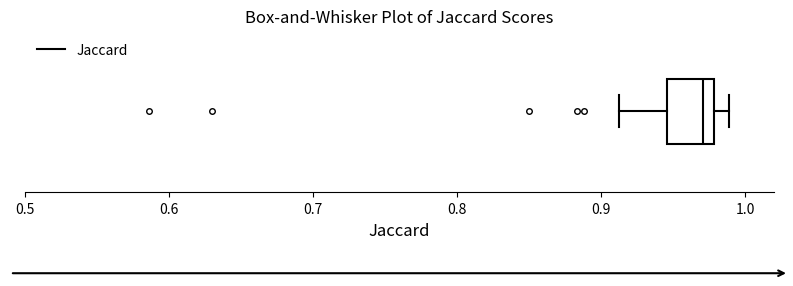

Where is the left edge of the box on the x-axis? The values are not printed on the chart, so give them approximately, as read against the axis.

0.95